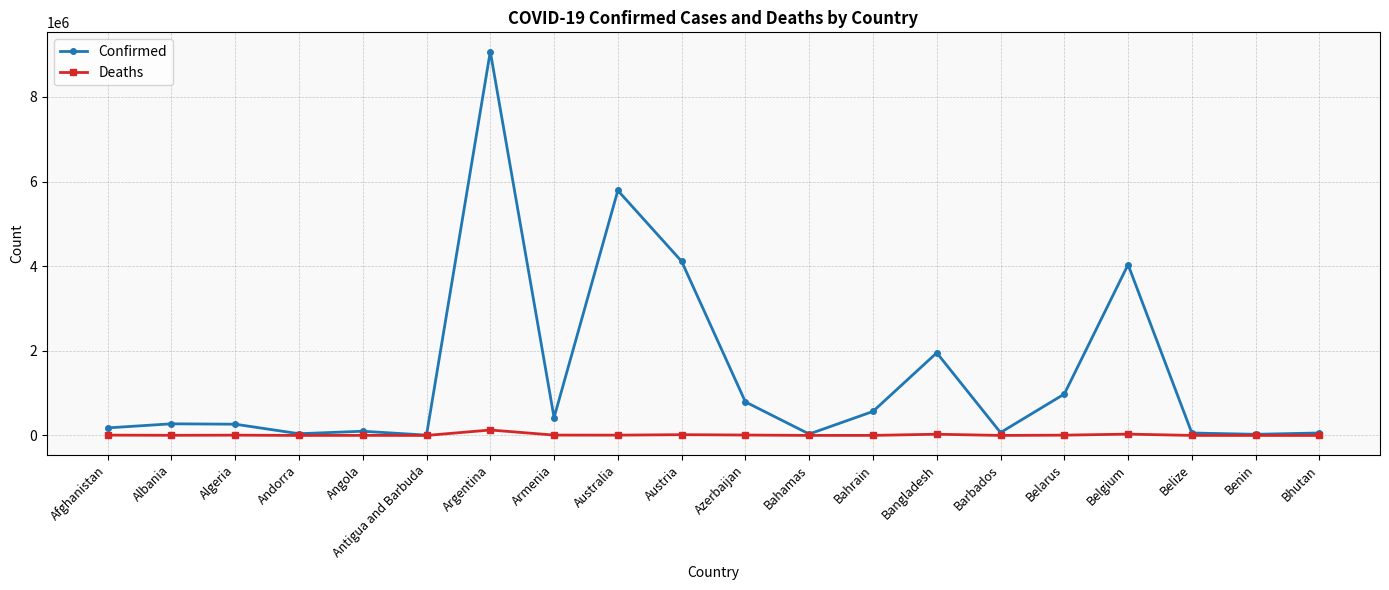

List the series in order of their overall mean, highest first.

Confirmed, Deaths